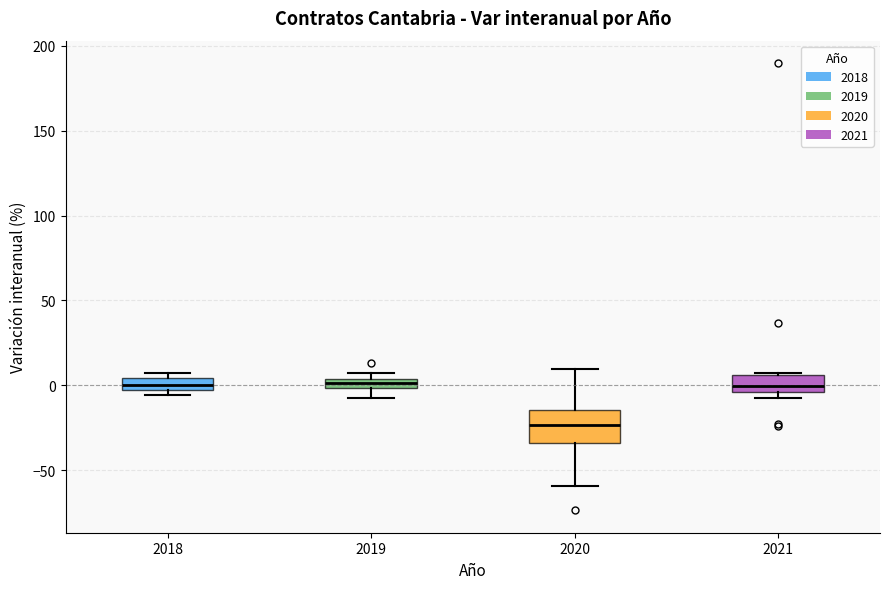

Where does the median line of the box at x = 2021 sit on the y-axis? The values are not printed on the chart, so give them approximately, as read against the axis.

0